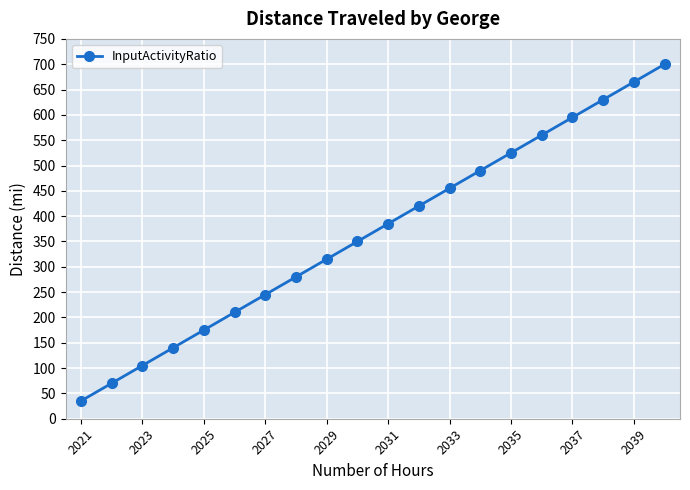

What is the difference between the maximum and second lowest values?

630